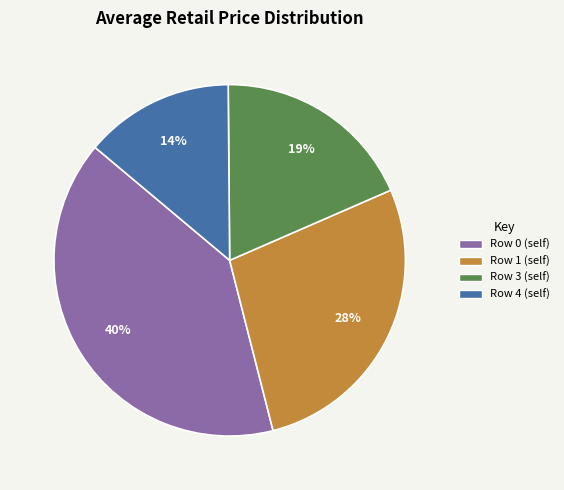

Is the sum of Row 0 (self) and Row 1 (self) greater than half?

Yes